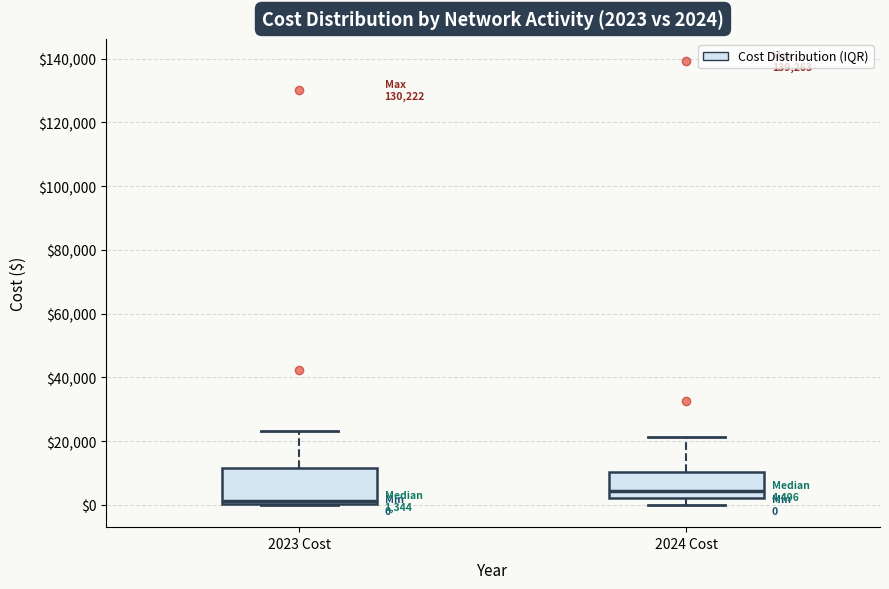

Which box has the highest median line?

2024 Cost